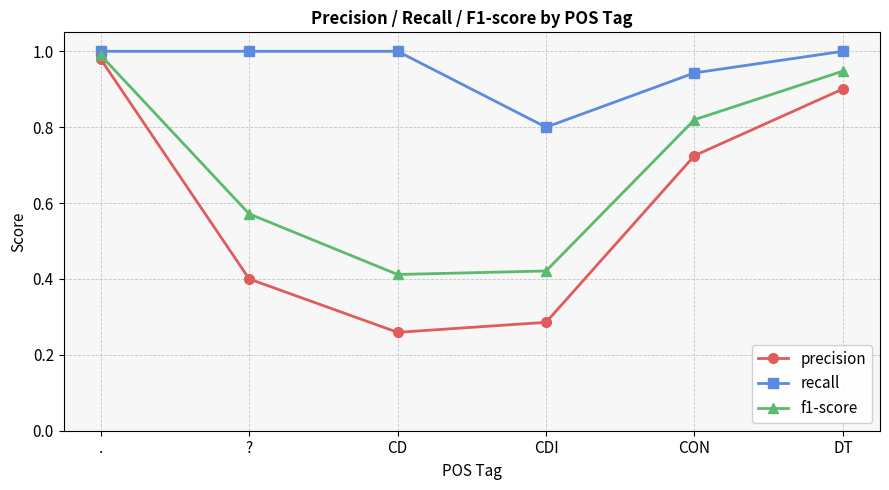

Which series has the largest total across all categories?

recall